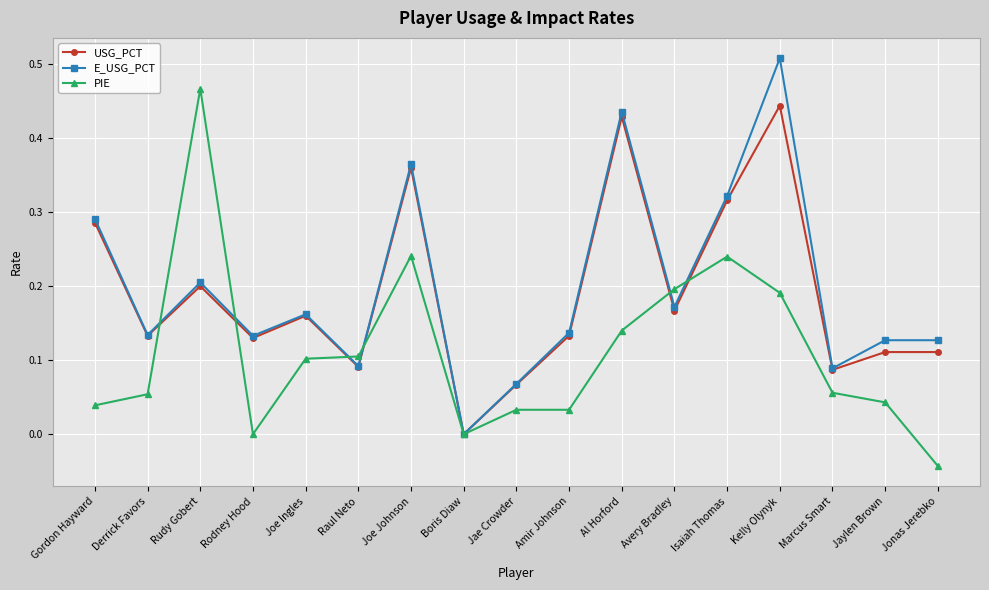

At which category is the sum across all series the highest?

Kelly Olynyk